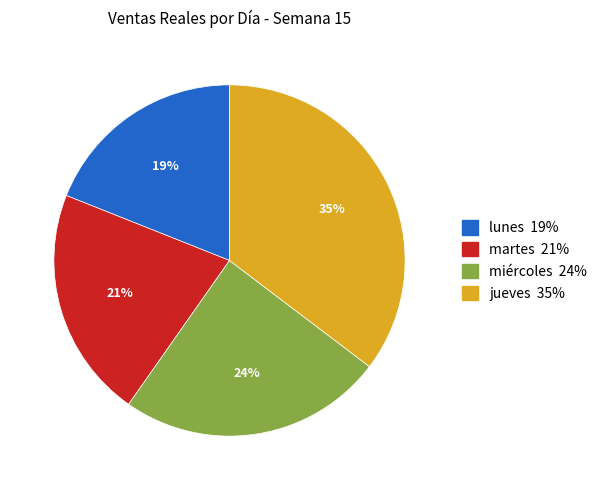

Is the sum of miércoles 24% and martes 21% greater than half?

No